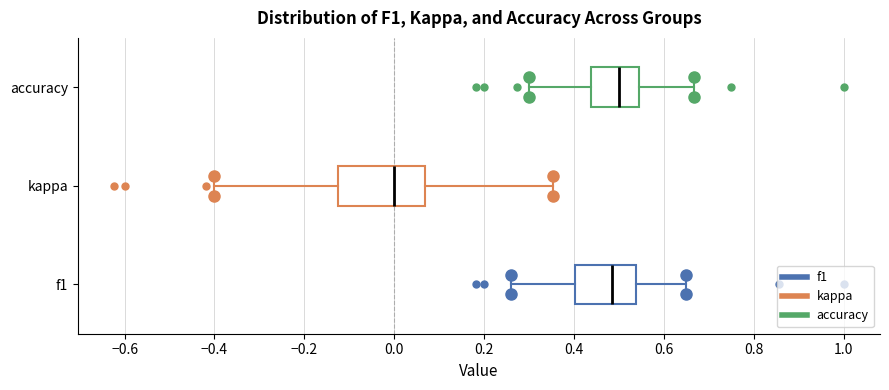

Reading bottom to top, read every box against the x-axis: the position of its median line, the range the box covers, and the ends of its whiskers. The values are not printed on the chart, so give them approximately, as read against the axis.

f1: median 0.48, box 0.40 to 0.54, whiskers 0.26 to 0.64
kappa: median 0.00, box -0.12 to 0.06, whiskers -0.40 to 0.36
accuracy: median 0.50, box 0.44 to 0.54, whiskers 0.30 to 0.66